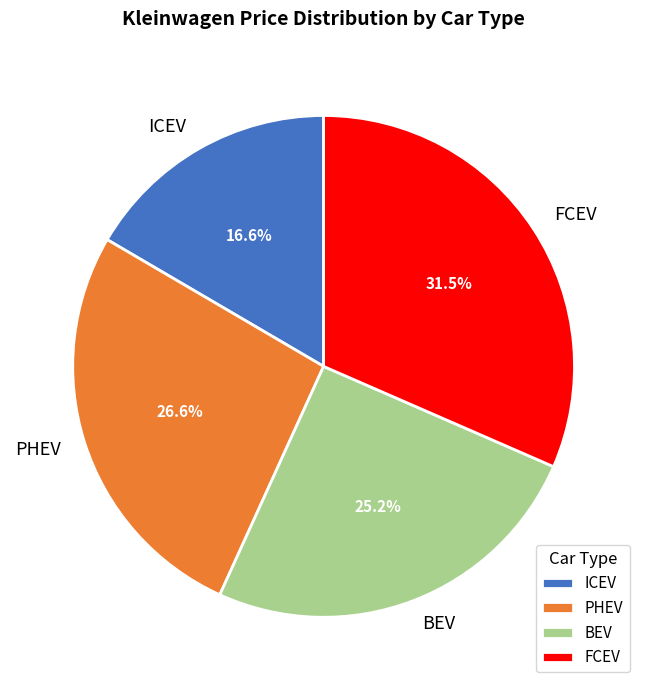

Does any single category account for the majority?

No